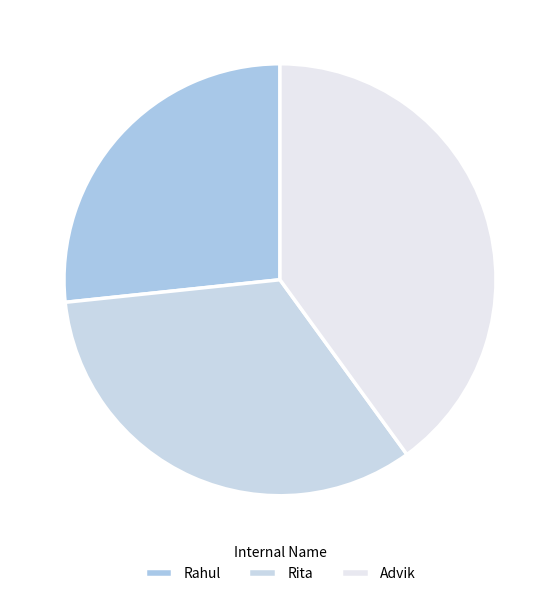

What is the change in value from Rahul to Rita?

+1